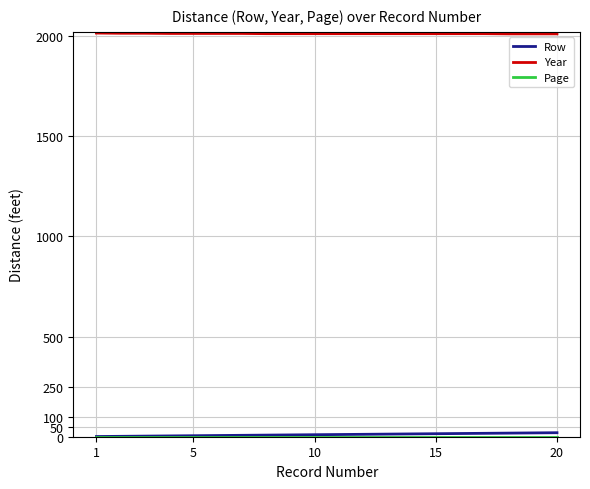

What is the greatest value displayed?

2014